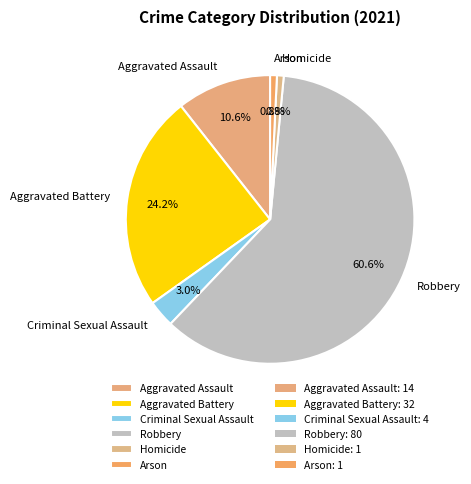

Which has a higher value, Aggravated Assault or Robbery?

Robbery